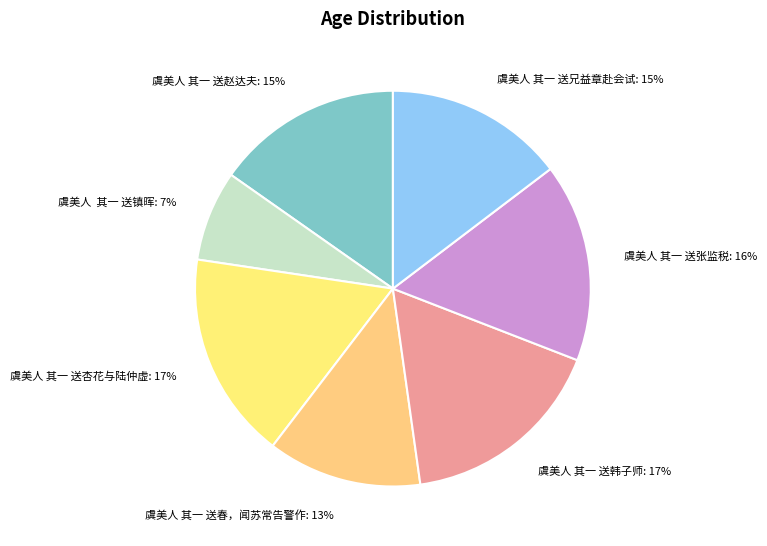

Is it true that 虞美人 其一 送春，闻苏常告警作 is 25% of the pie?

False